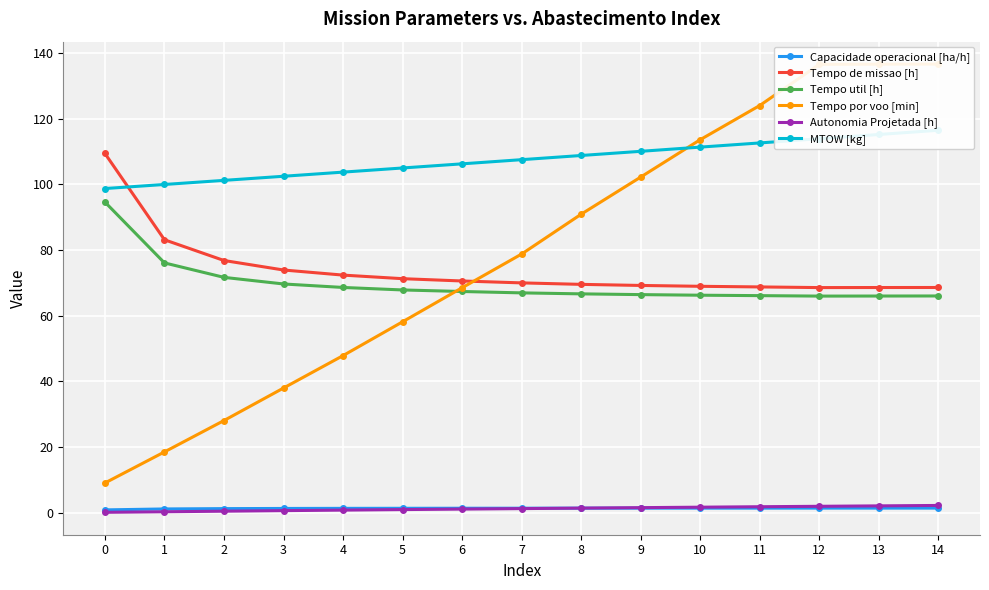

What is the difference between the maximum and second lowest values in the MTOW [kg] series?

16.5